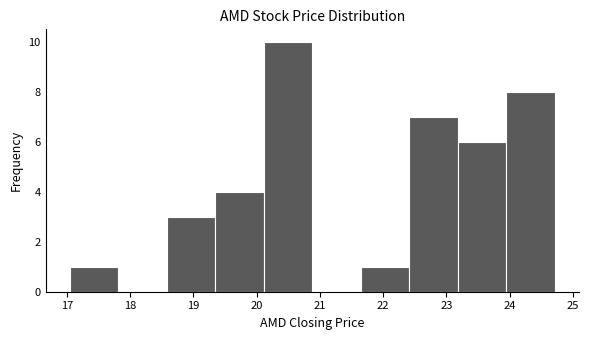

Which range on the x-axis has the tallest bar?

20.1 to 20.9